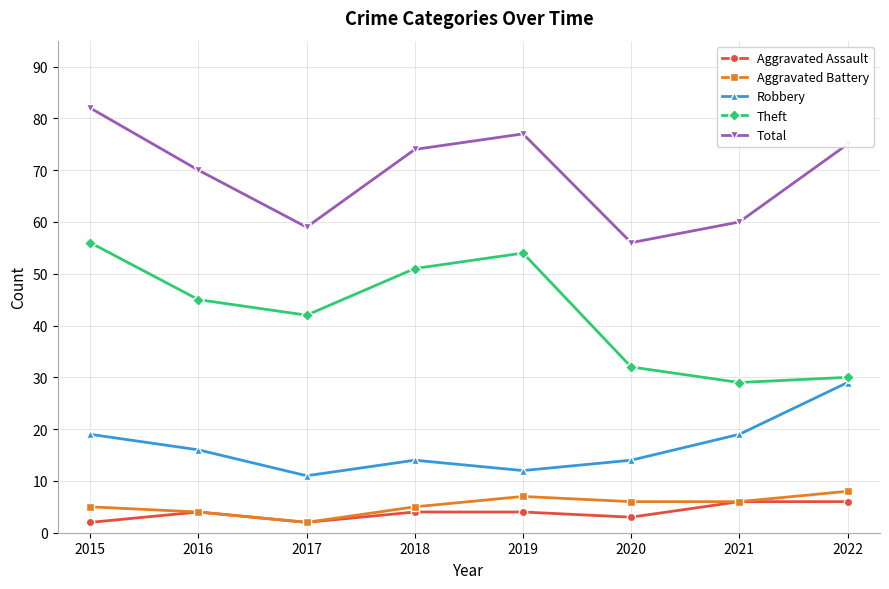

What is the approximate value of Aggravated Assault at 2016?

4